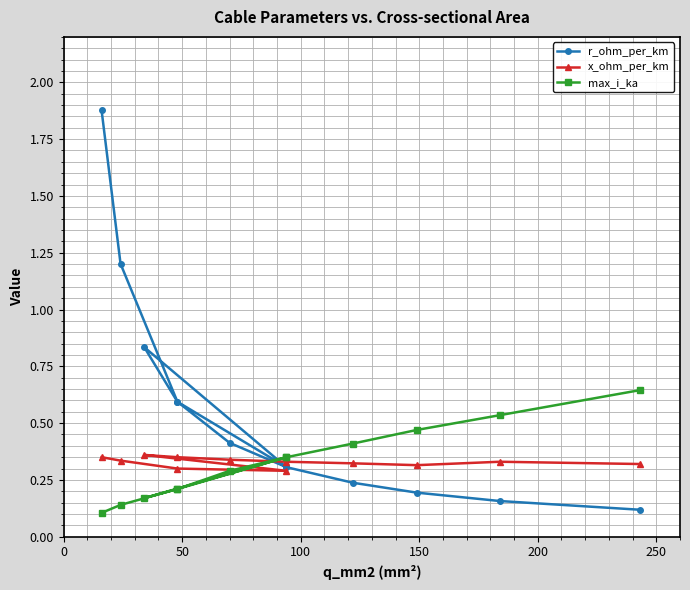

Reading left to right, extract all data points from this chart.

r_ohm_per_km: 1.9	1.2	0.6	0.3	0.8	0.6	0.4	0.3	0.2	0.2	0.2	0.1
x_ohm_per_km: 0.3	0.3	0.3	0.3	0.4	0.3	0.3	0.3	0.3	0.3	0.3	0.3
max_i_ka: 0.1	0.1	0.2	0.3	0.2	0.2	0.3	0.3	0.4	0.5	0.5	0.6